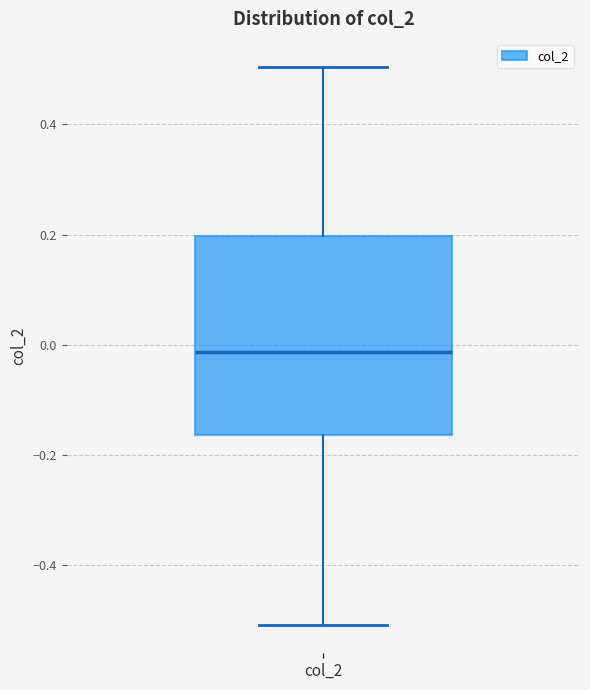

Where is the upper edge of the box for col_2 on the y-axis? The values are not printed on the chart, so give them approximately, as read against the axis.

0.20